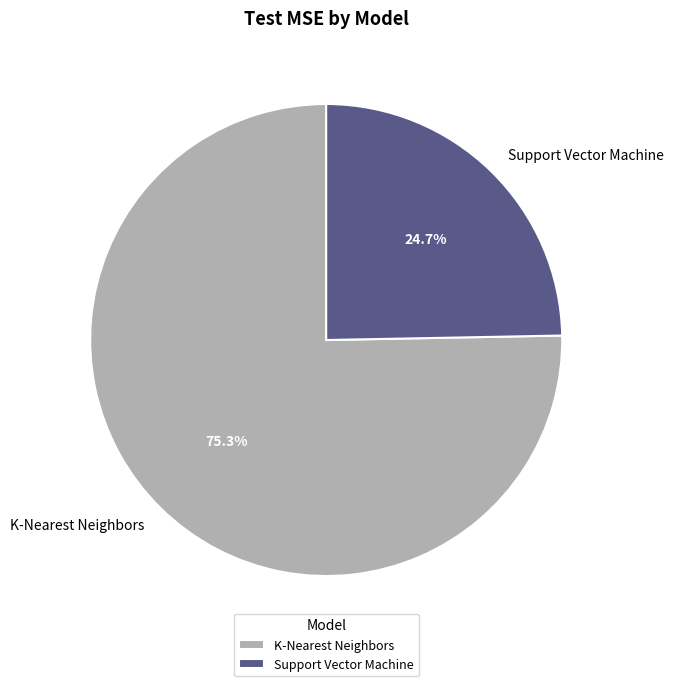

What percentage do K-Nearest Neighbors and Support Vector Machine together represent?

100.0%